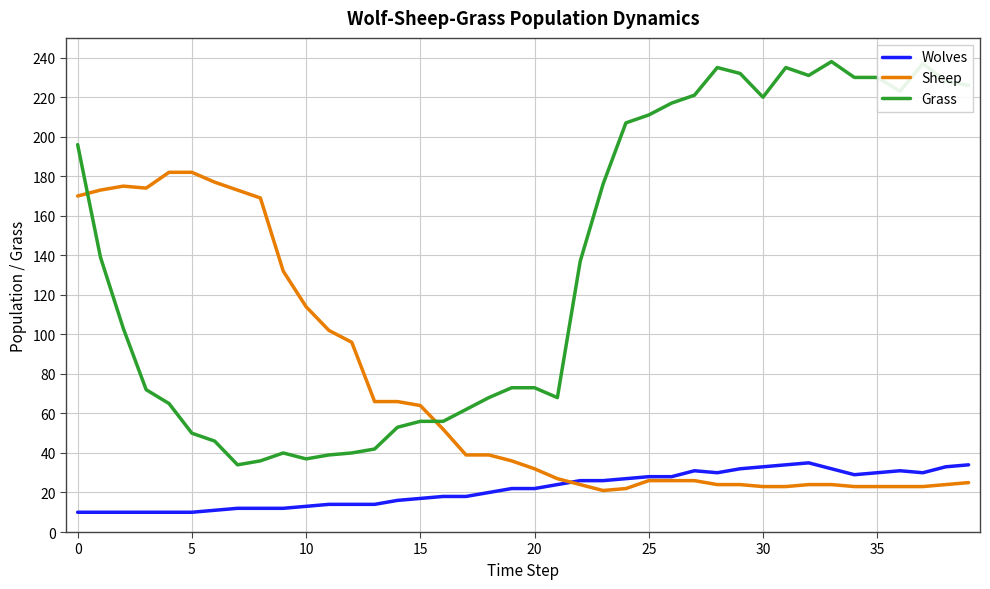

Rank the series by their maximum value, from highest to lowest.

Grass, Sheep, Wolves